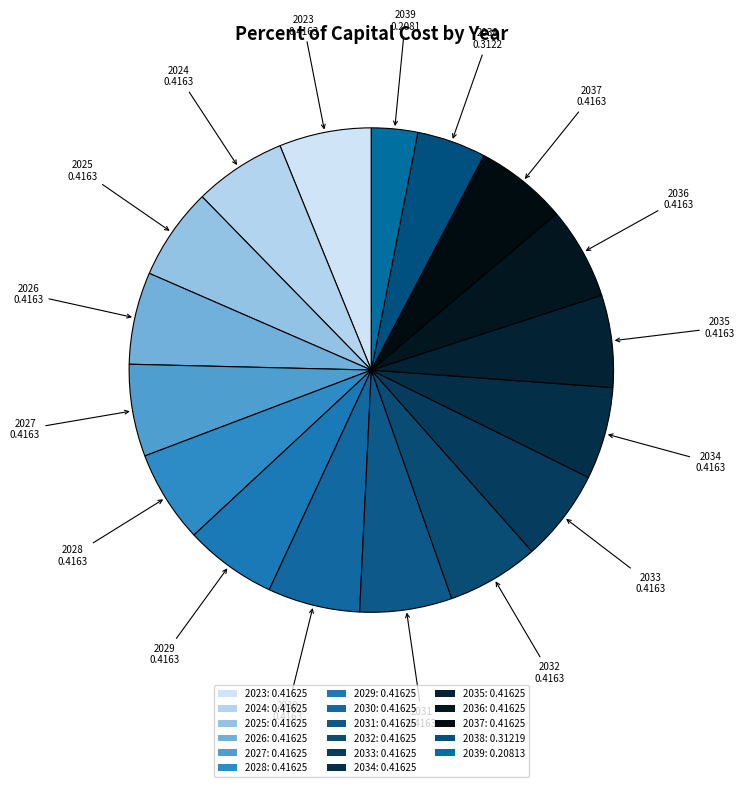

Does 2027 account for over 50% of the chart?

No